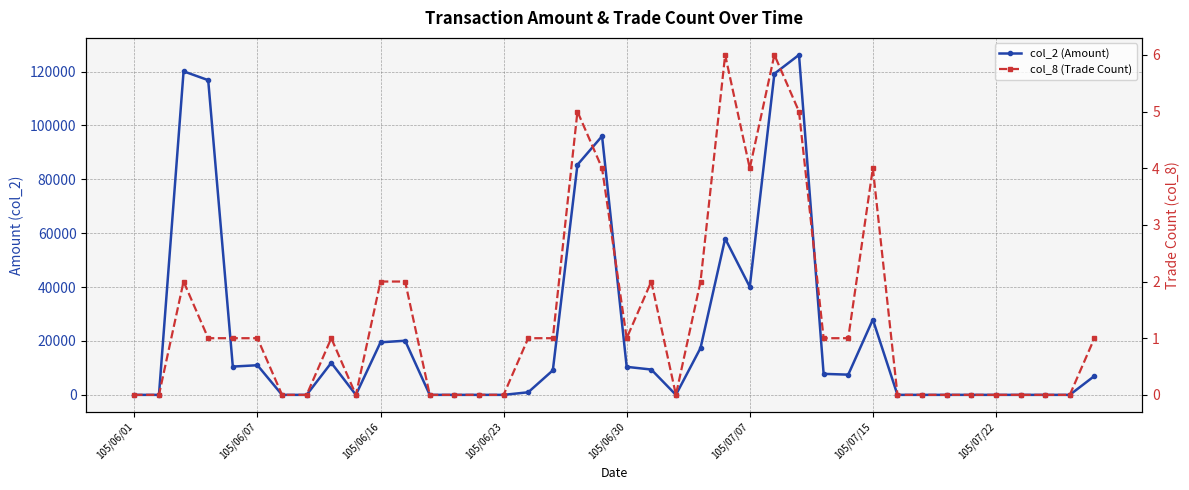

Is it true that col_8 (Trade Count) equals 5 at 27?

True